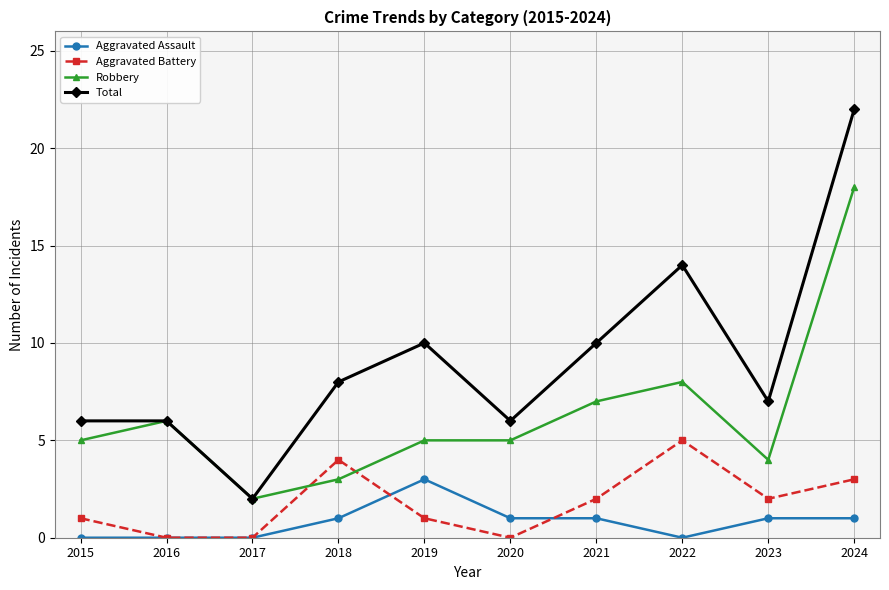

What is the sum of all Aggravated Battery values?

18